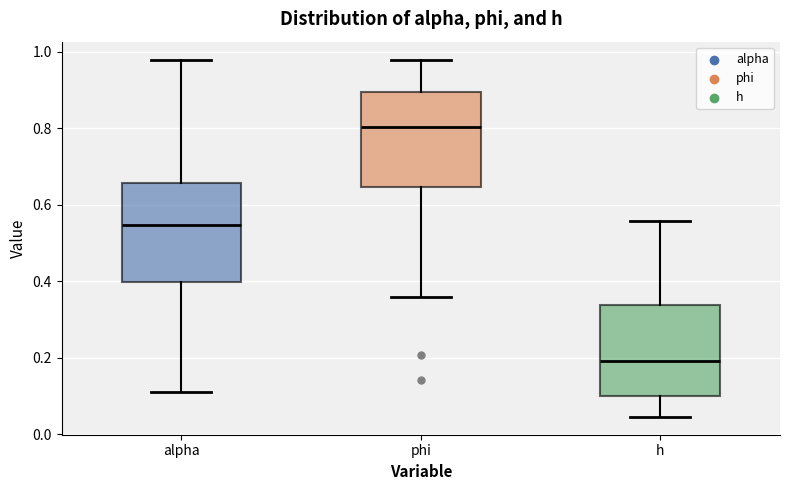

Which box's median line is the lowest?

h